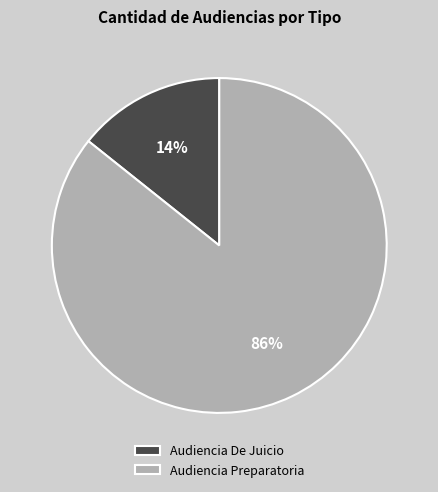

Count the number of slices in the pie.

2